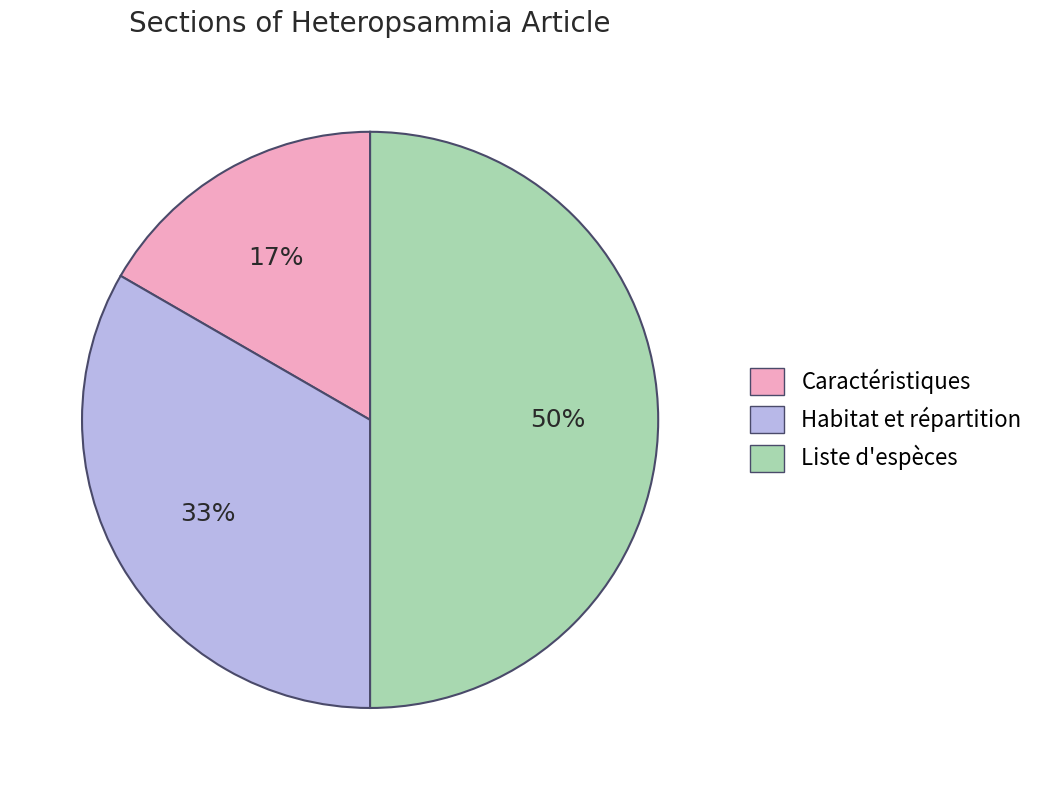

Combined, do Habitat et répartition and Liste d'espèces account for over 50%?

Yes